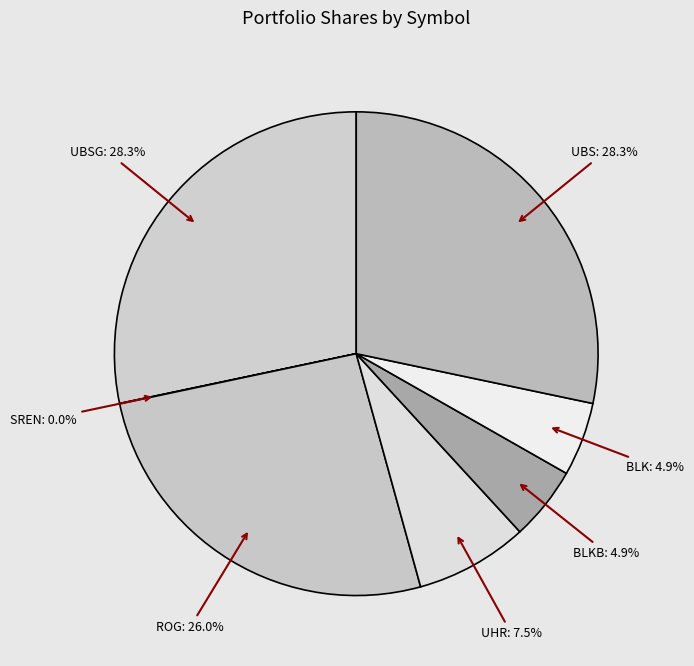

What percentage is the BLK slice, to the nearest percent?

5%